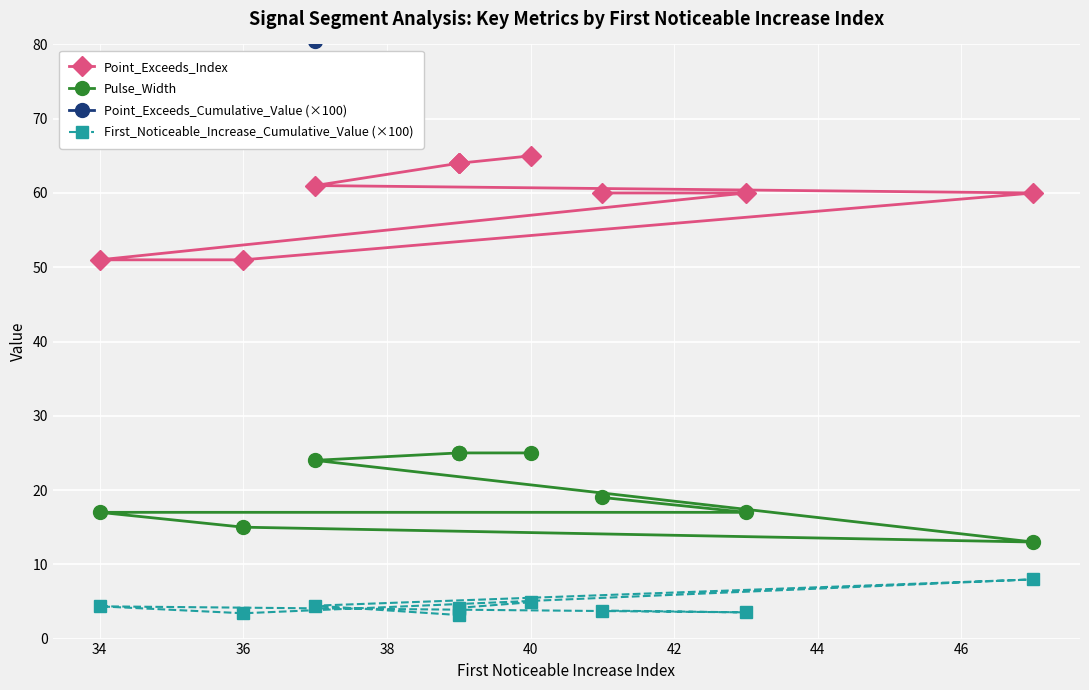

True or false: Pulse_Width and Point_Exceeds_Index intersect in this chart.

False